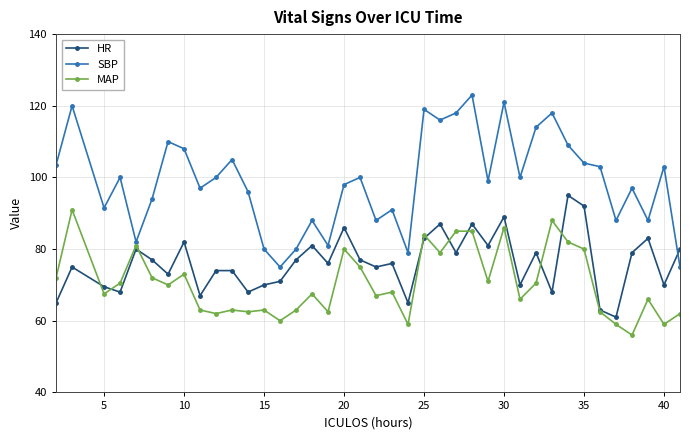

Which series has the largest range (max minus min)?

SBP